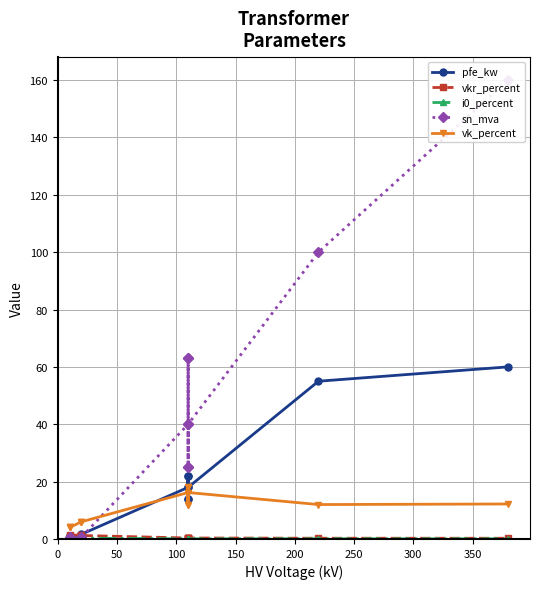

How many lines are shown in the chart?

5